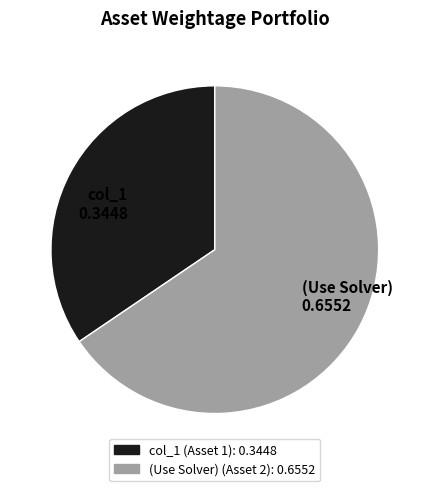

What is the total percentage of (Use Solver) and col_1?

100.0%